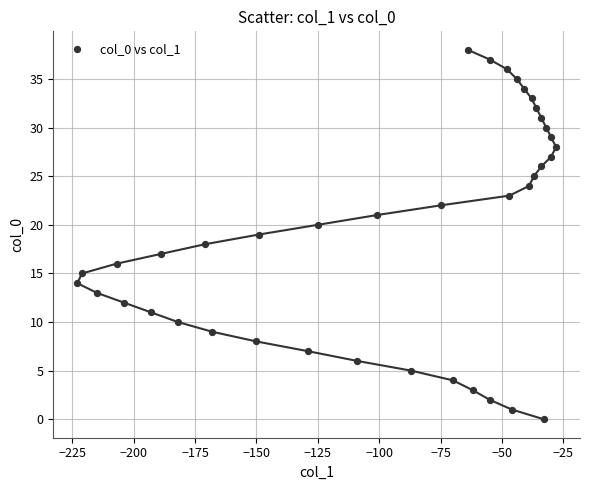

What is the range of Y values (max minus min)?

38